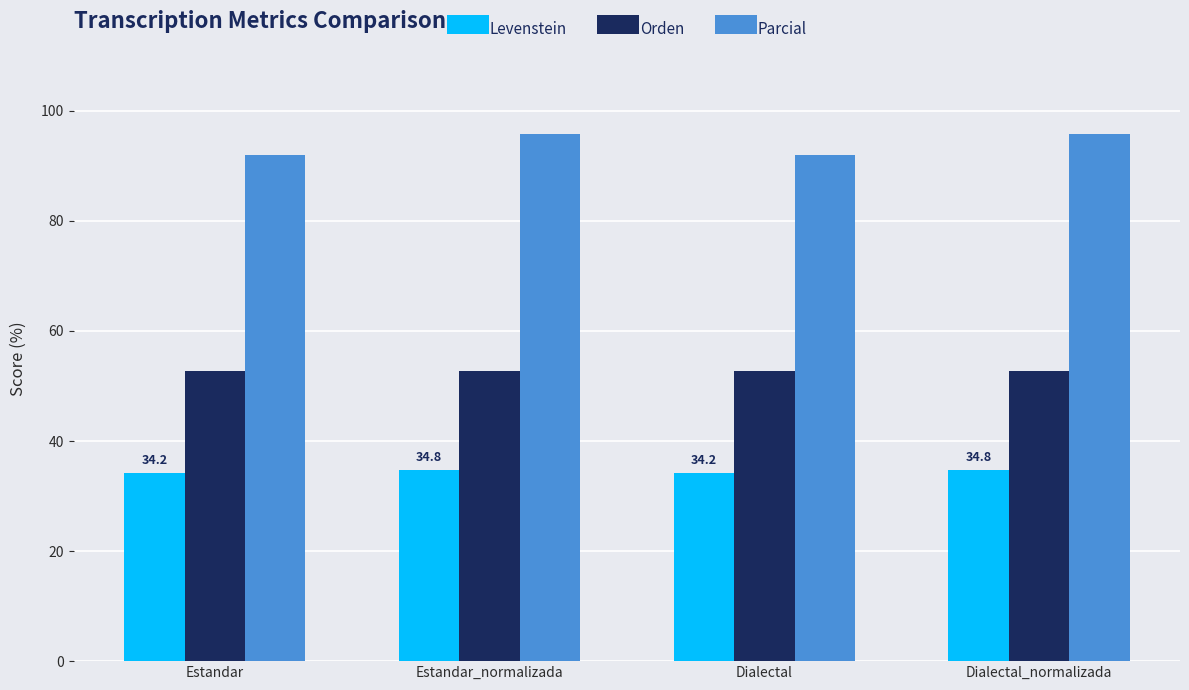

How many categories are shown in the chart?

4